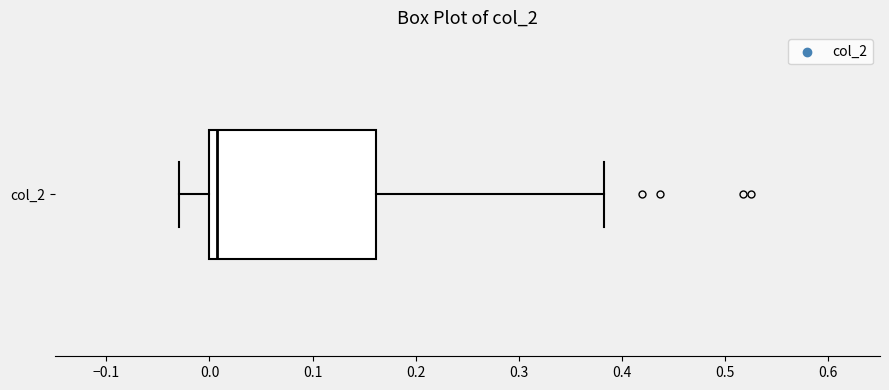

Read this box plot against the x-axis: the position of the median line, the range covered by the box, and the ends of both whiskers. The values are not printed on the chart, so give them approximately, as read against the axis.

median 0.01, box 0.00 to 0.16, whiskers -0.03 to 0.38